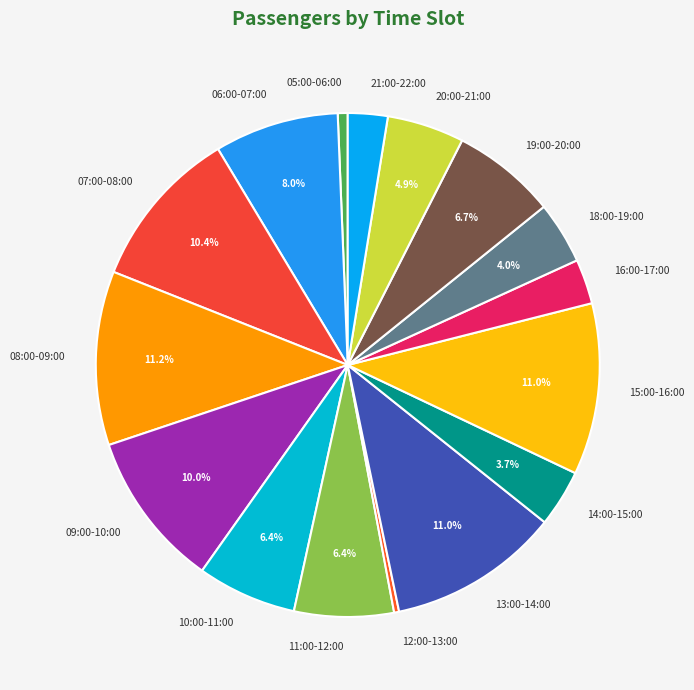

Which has a higher value, 08:00-09:00 or 10:00-11:00?

08:00-09:00